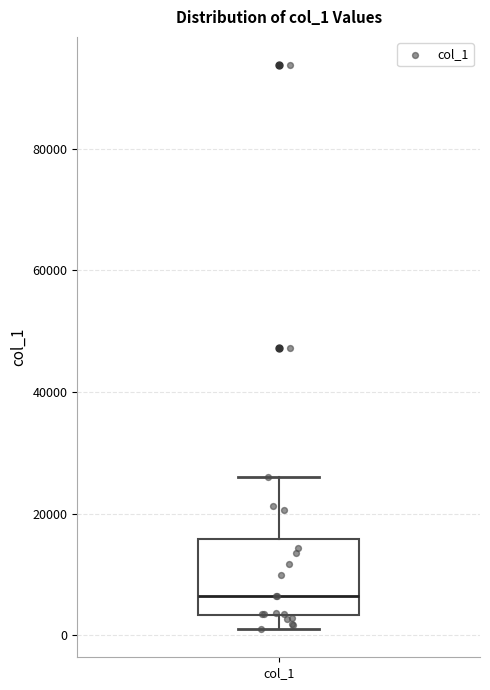

Read this box plot against the y-axis: the position of the median line, the range covered by the box, and the ends of both whiskers. The values are not printed on the chart, so give them approximately, as read against the axis.

median 6000, box 4000 to 16000, whiskers 2000 to 26000